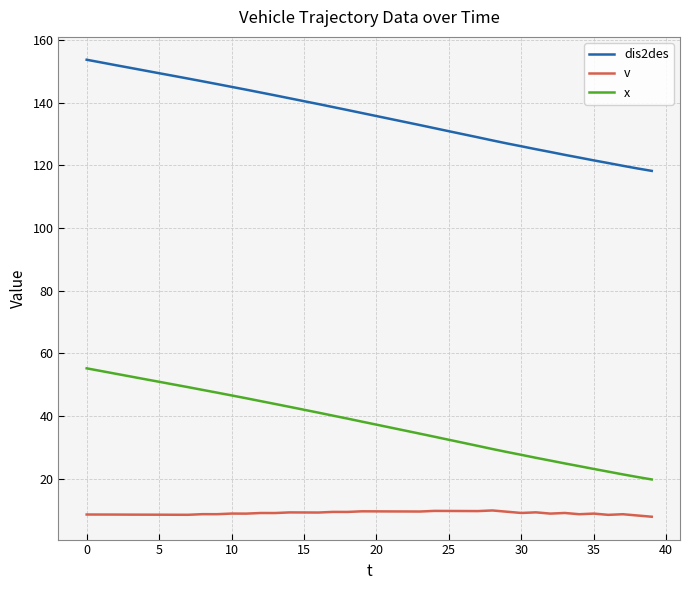

Does the chart have visible grid lines?

Yes